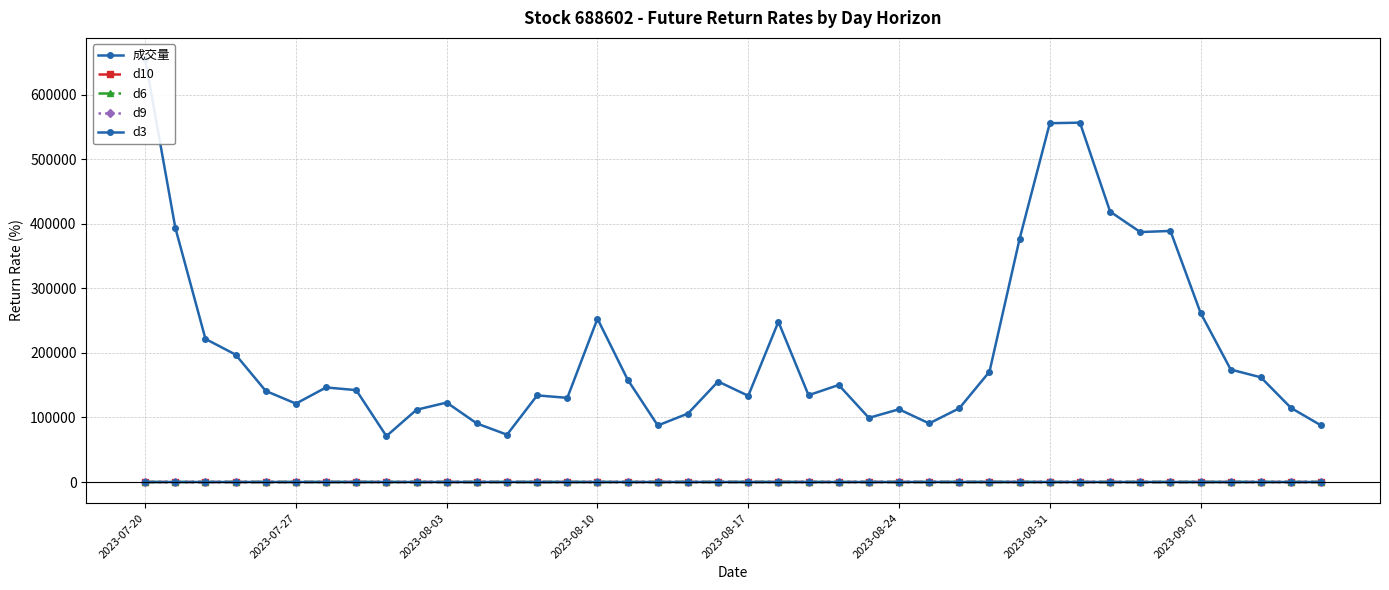

At which category is the sum across all series the highest?

2023-07-20